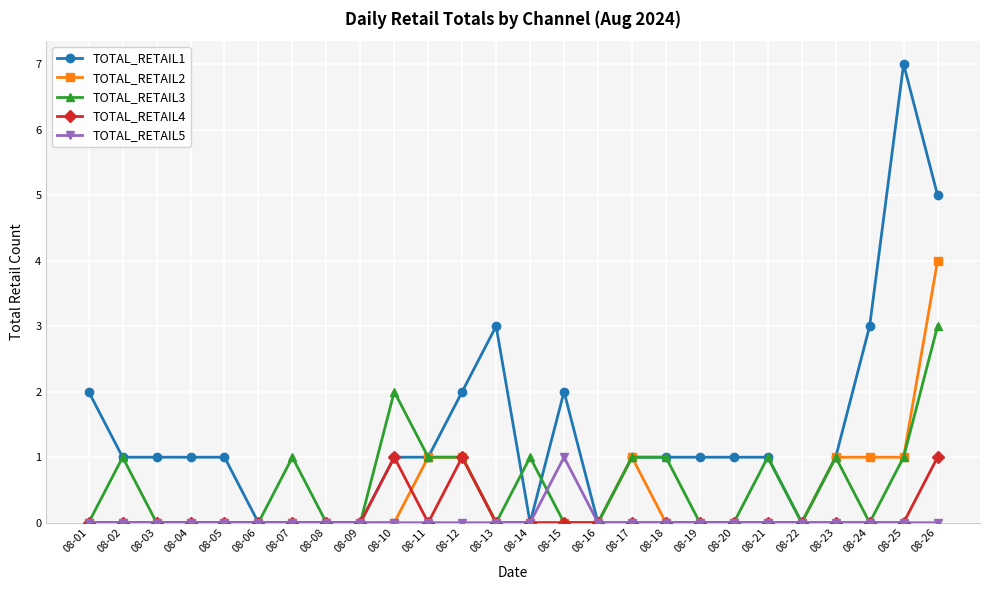

How many categories are shown in the chart?

26